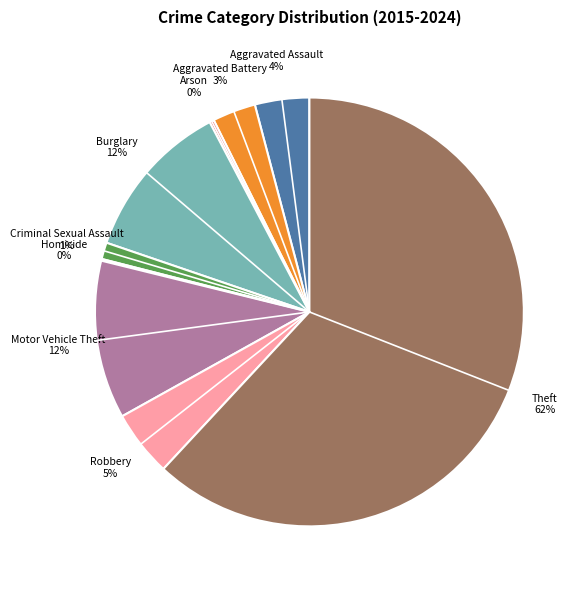

To the nearest percent, what is the average slice percentage?

11%